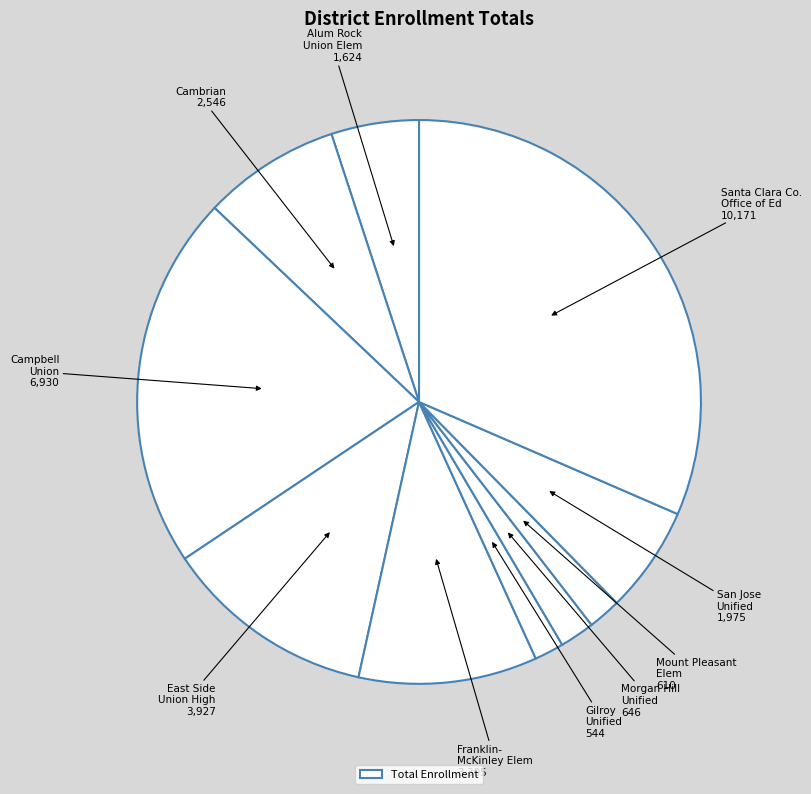

Count the number of slices in the pie.

10